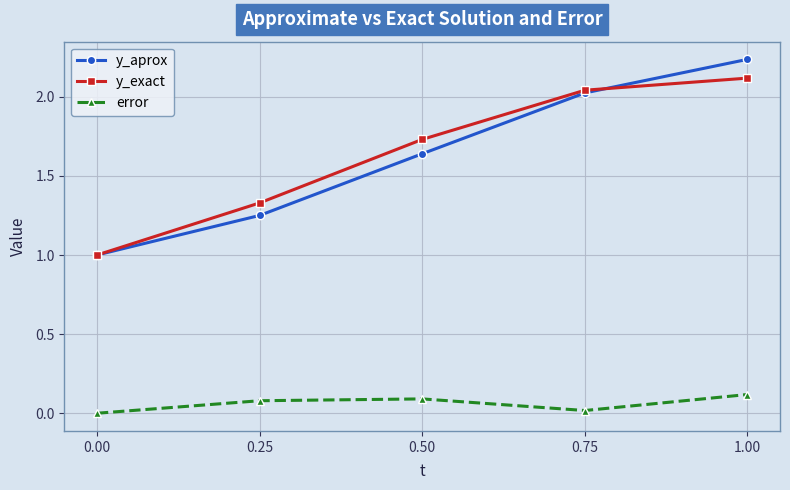

At which label does y_aprox reach its peak?

1.00